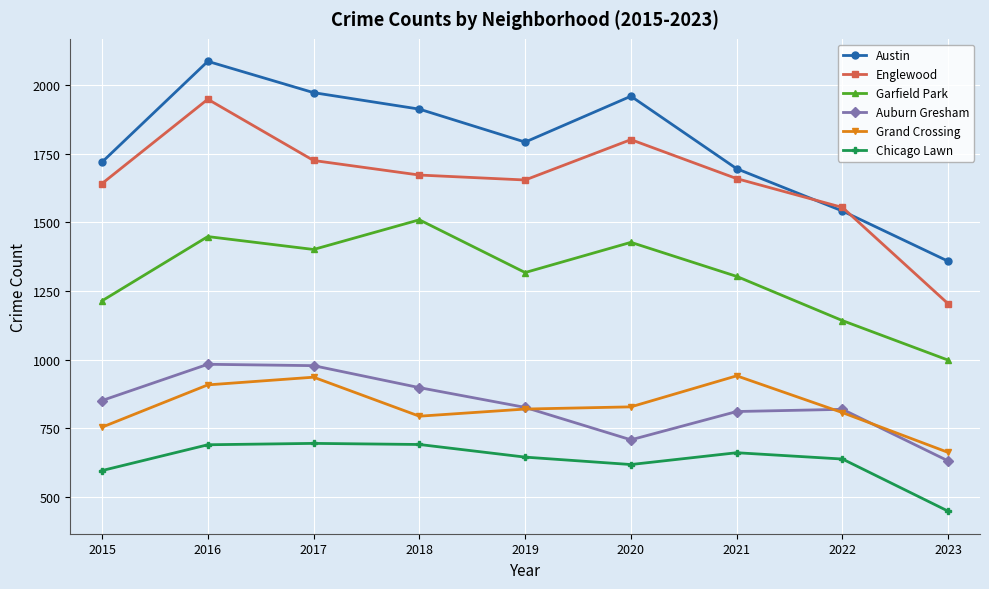

Does the chart display data point markers on the line(s)?

Yes